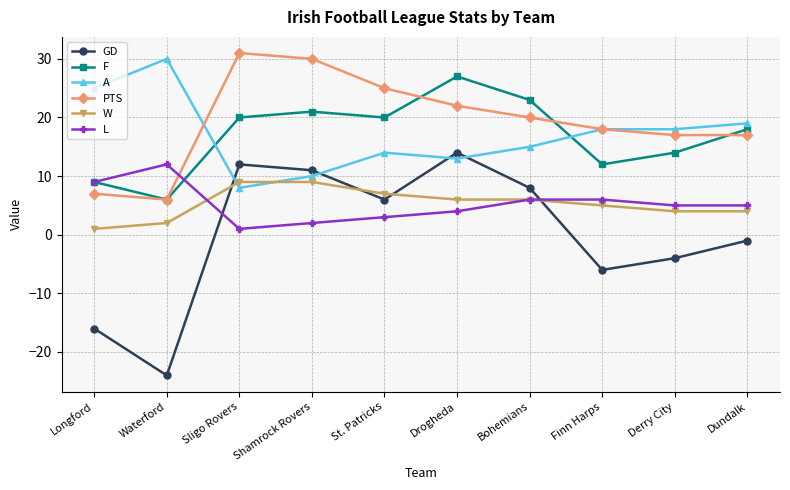

Count the number of data series in this chart.

6